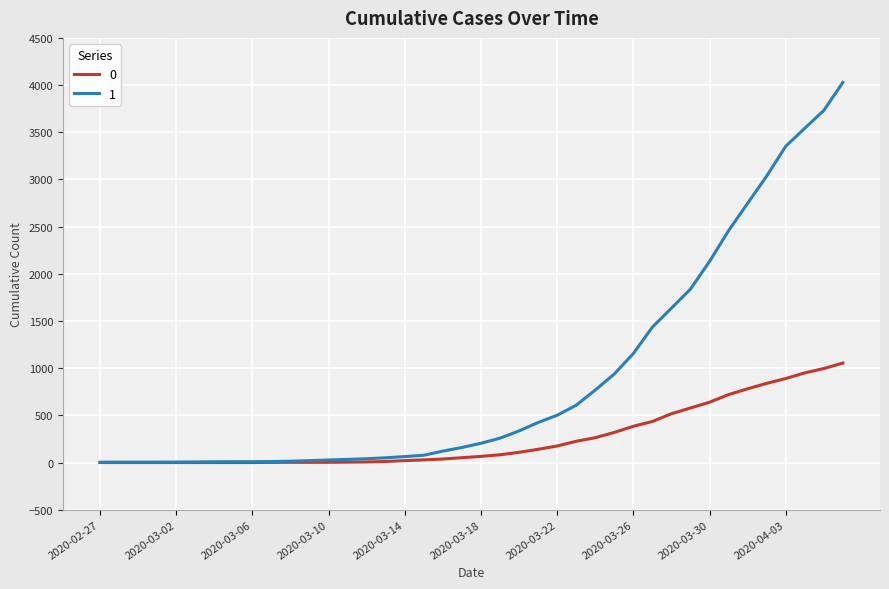

Rank the series by their average value, from highest to lowest.

1, 0